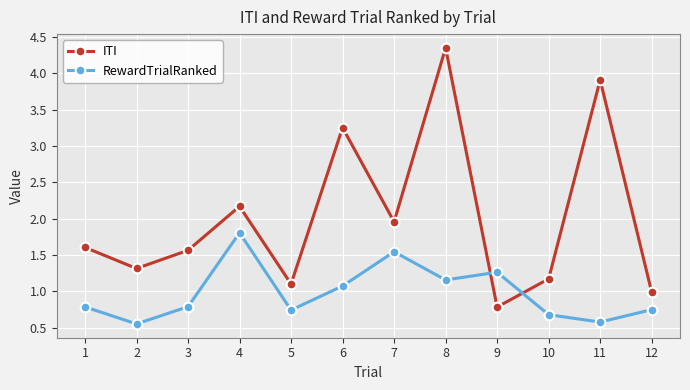

What is the total value across all series at 11?

4.5